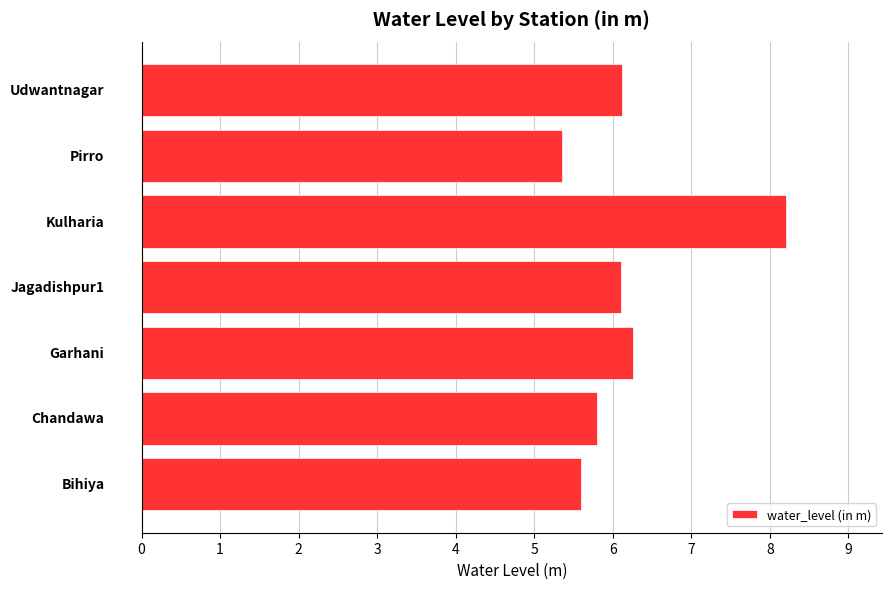

What is the average value?

6.2